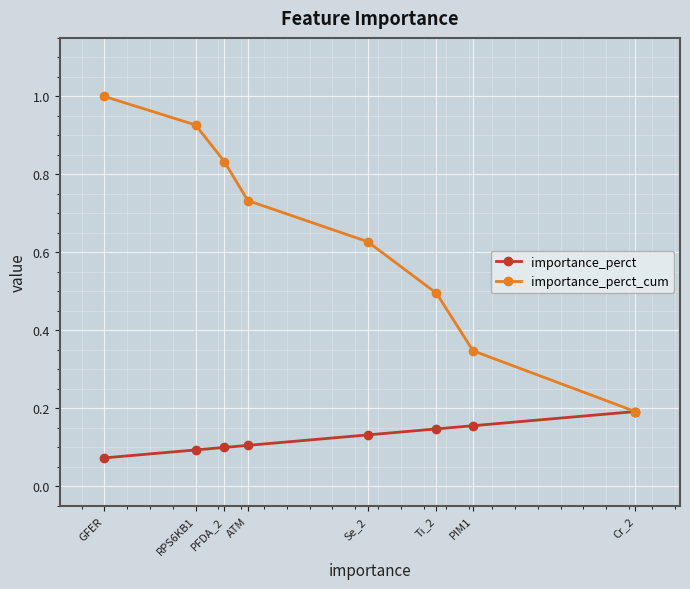

The importance_perct series shows 0.2 at PIM1. True or false?

False